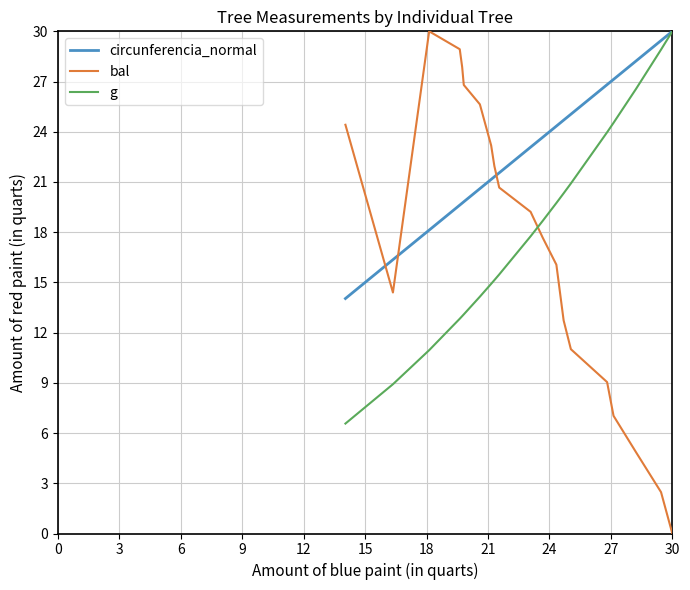

True or false: g has more than 2 interior local peaks.

False